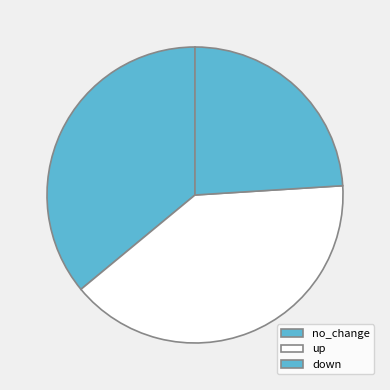

To the nearest percent, what is the difference between the no_change and down slice percentages?

2%